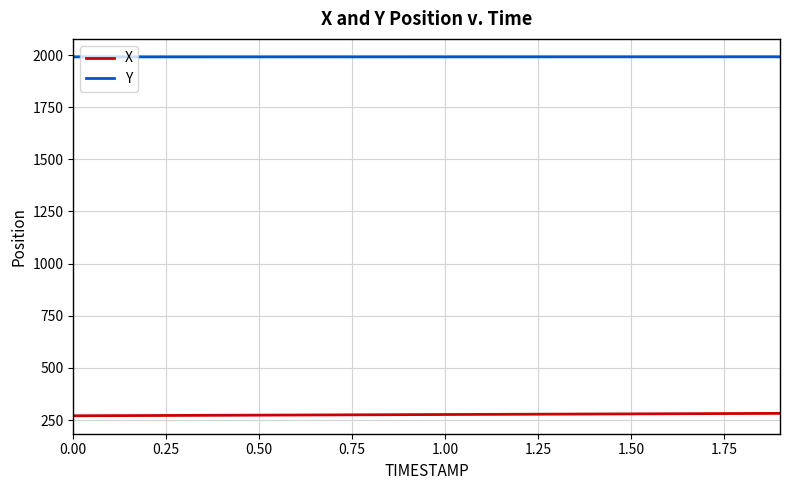

At how many categories does at least one series exceed 1890?

20